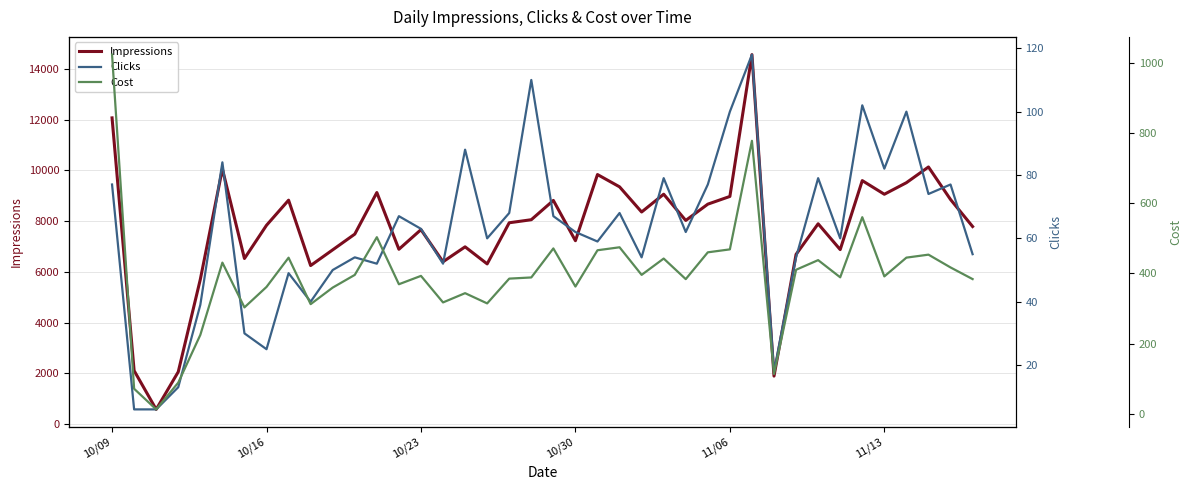

True or false: Cost and Clicks intersect in this chart.

False